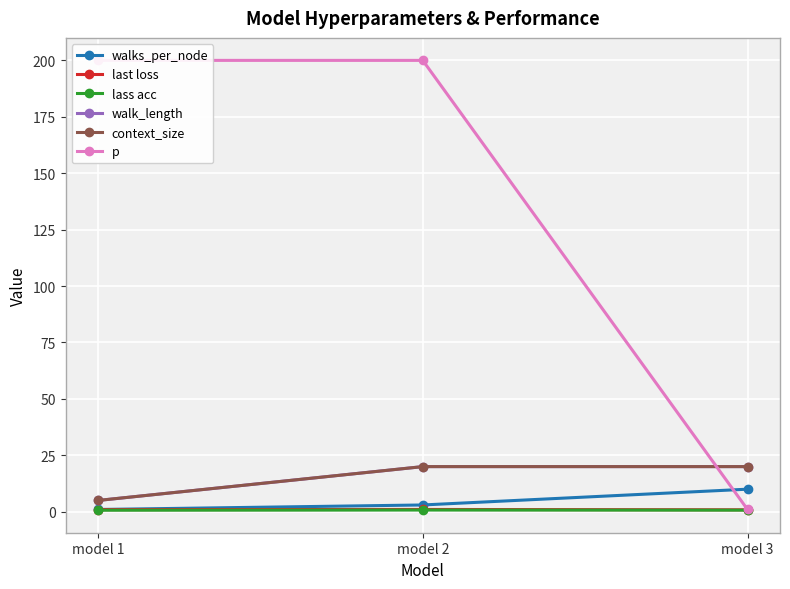

At how many categories does at least one series exceed 5?

3